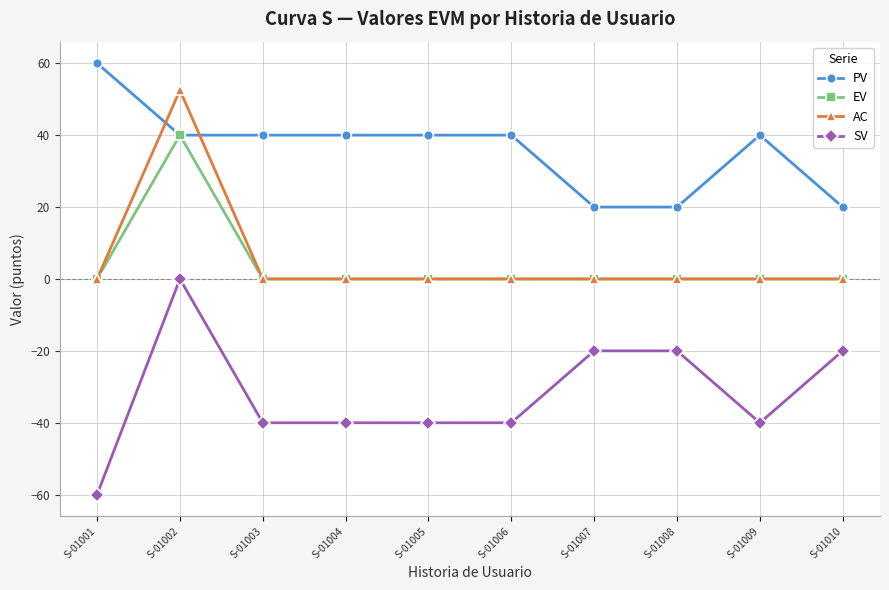

How many lines are shown in the chart?

4